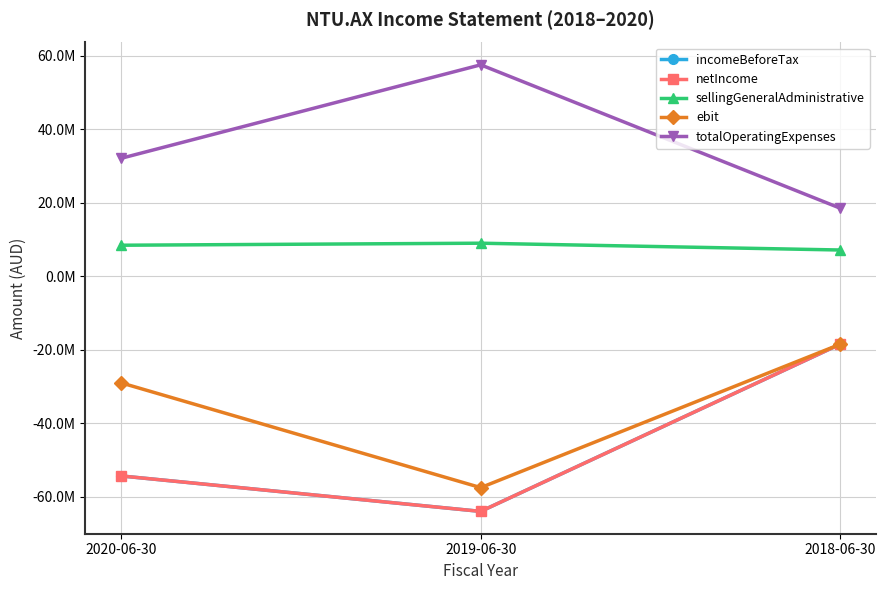

Does the chart have visible grid lines?

Yes